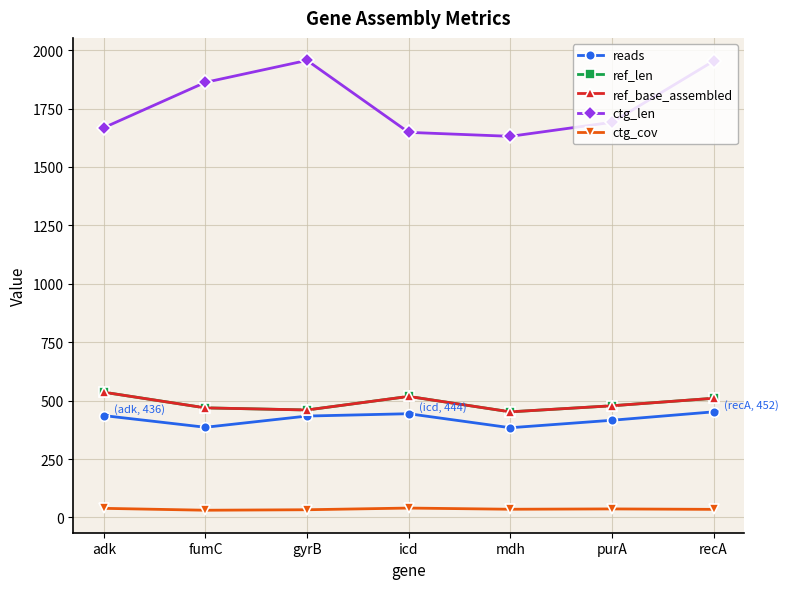

Does the chart have visible grid lines?

Yes